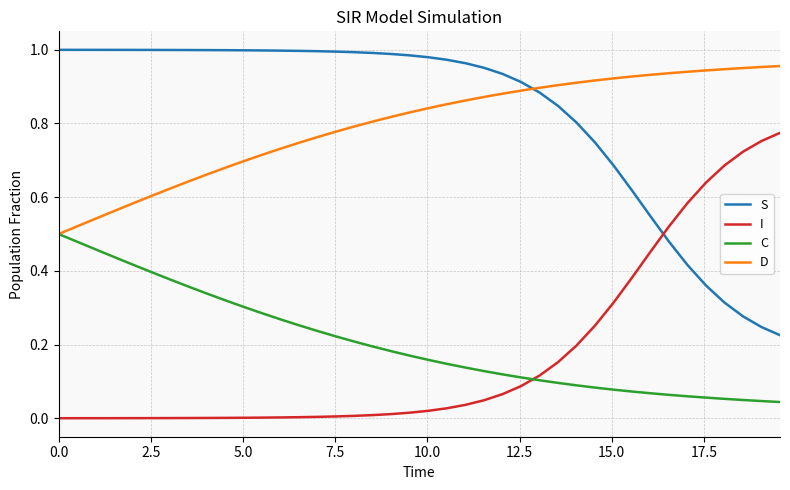

List the series in order of their peak value, highest first.

S, D, I, C